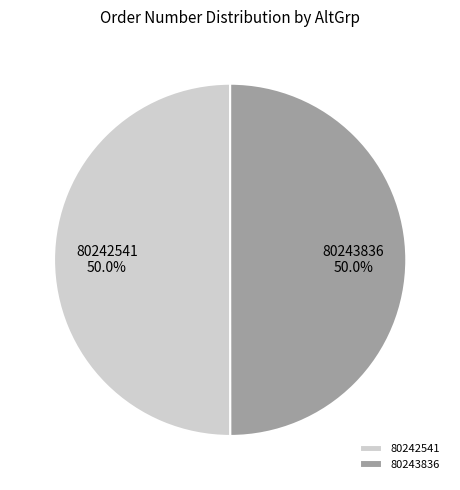

Approximately how many times larger is the value at 80243836 compared to 80242541?

1.0